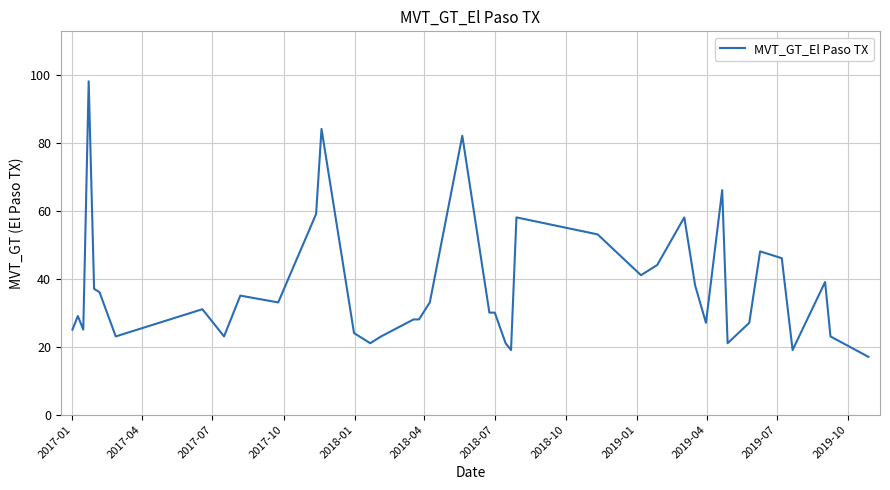

What is the maximum value shown in the chart?

98